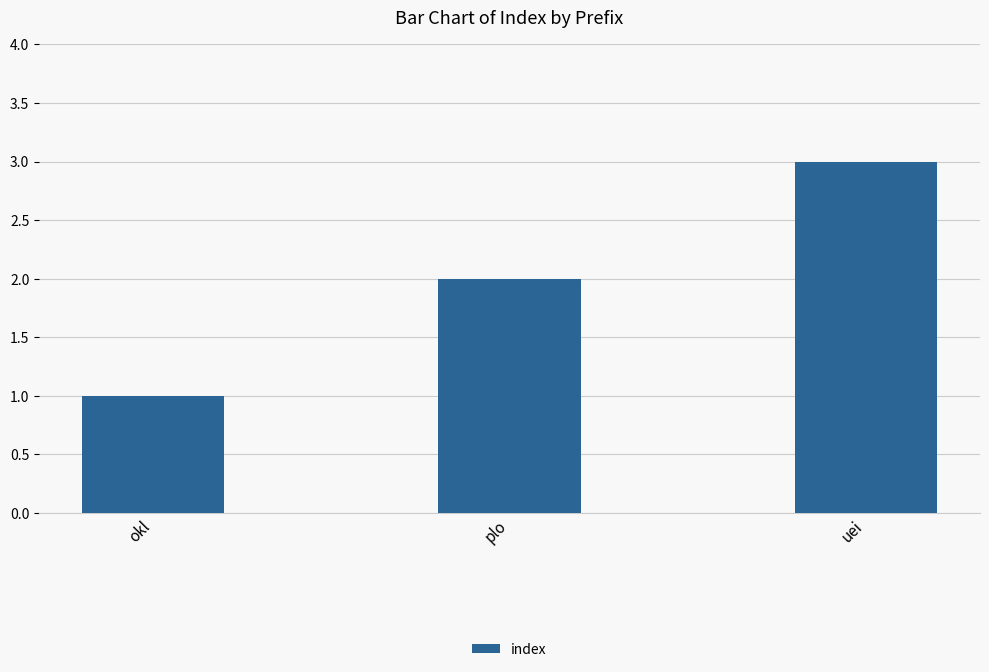

How many values are between 1 and 3?

3